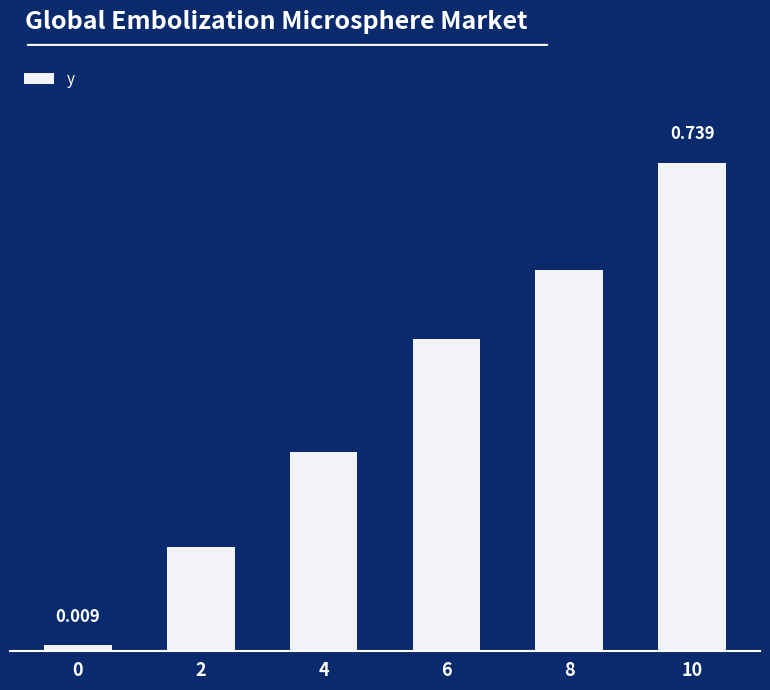

Are the bars horizontal?

No